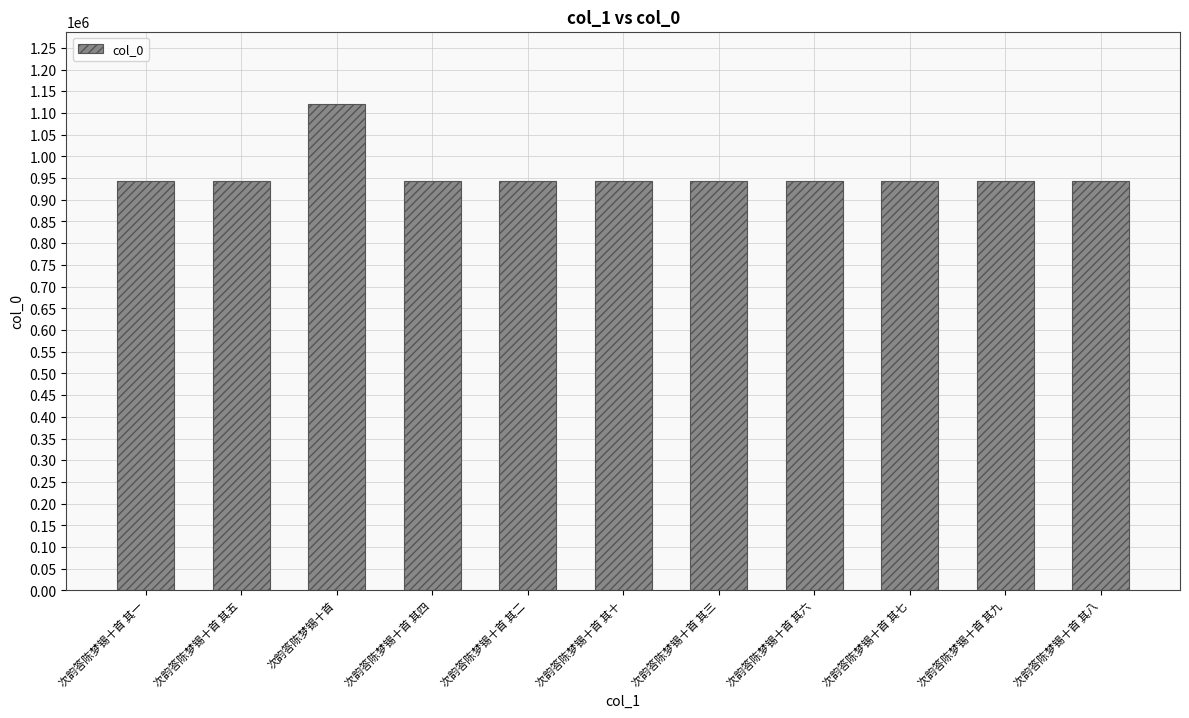

Which label corresponds to the largest value in the chart?

次韵答陈梦锡十首